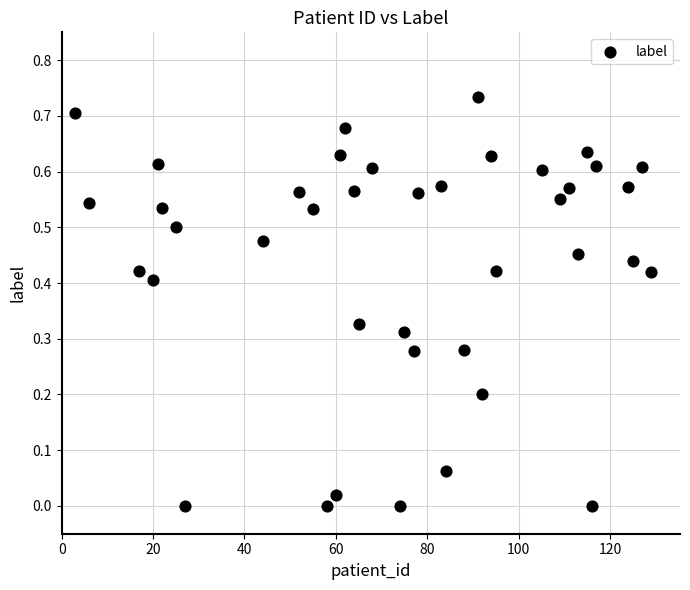

What is the range of X values (max minus min)?

126.0